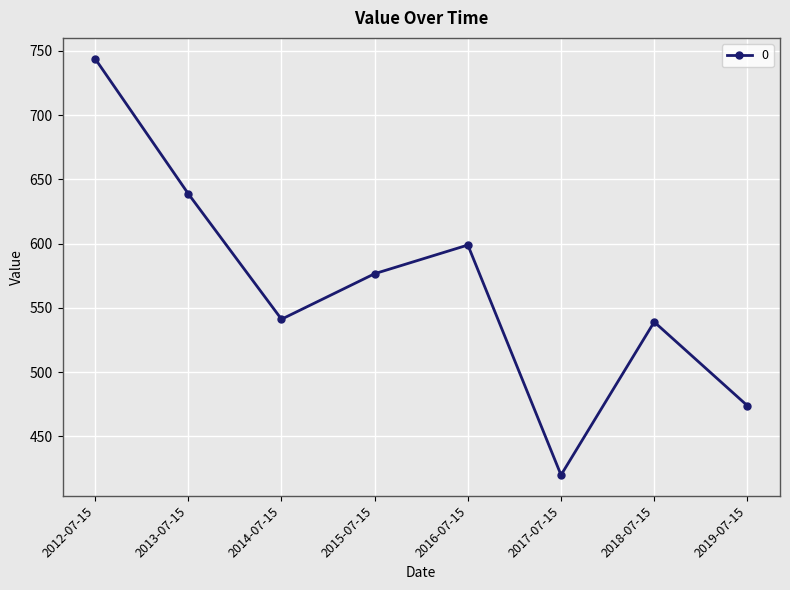

Does the chart have visible grid lines?

Yes